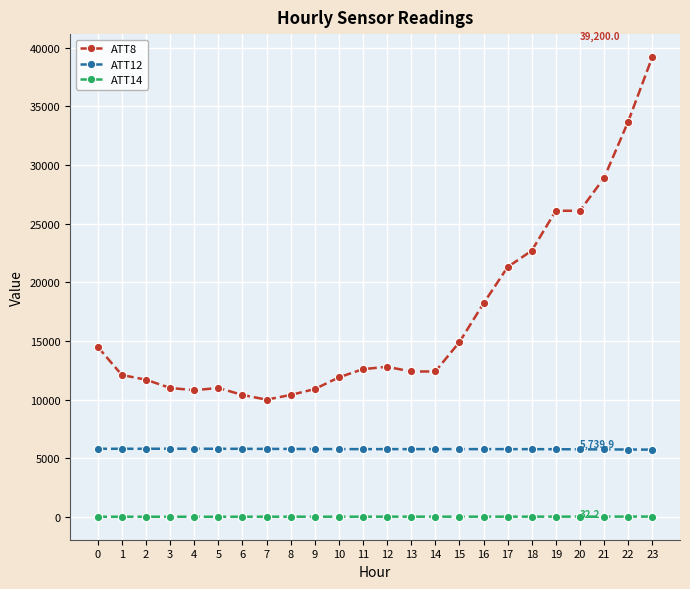

What is the sum of all ATT8 values?

406000.0